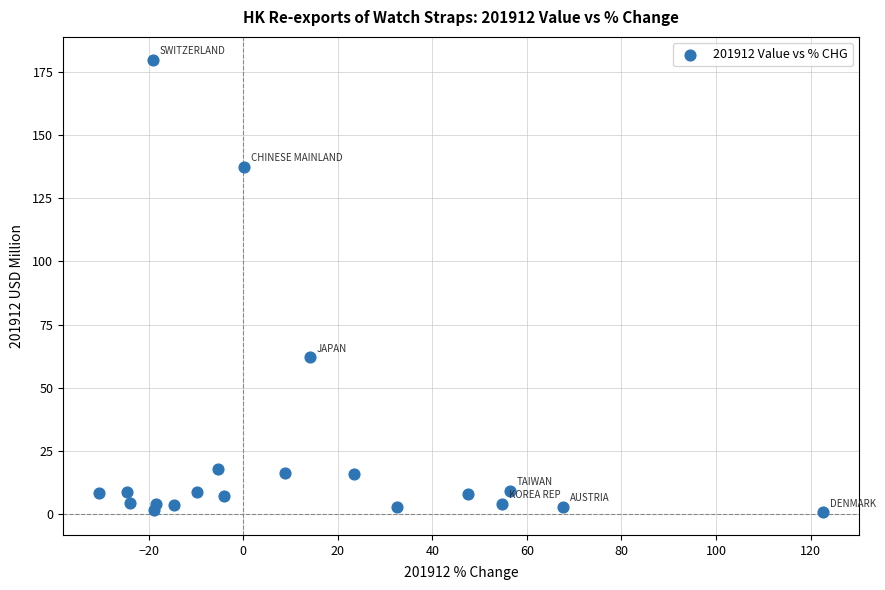

What Y value in the scatter plot is closest to 90?

62.1